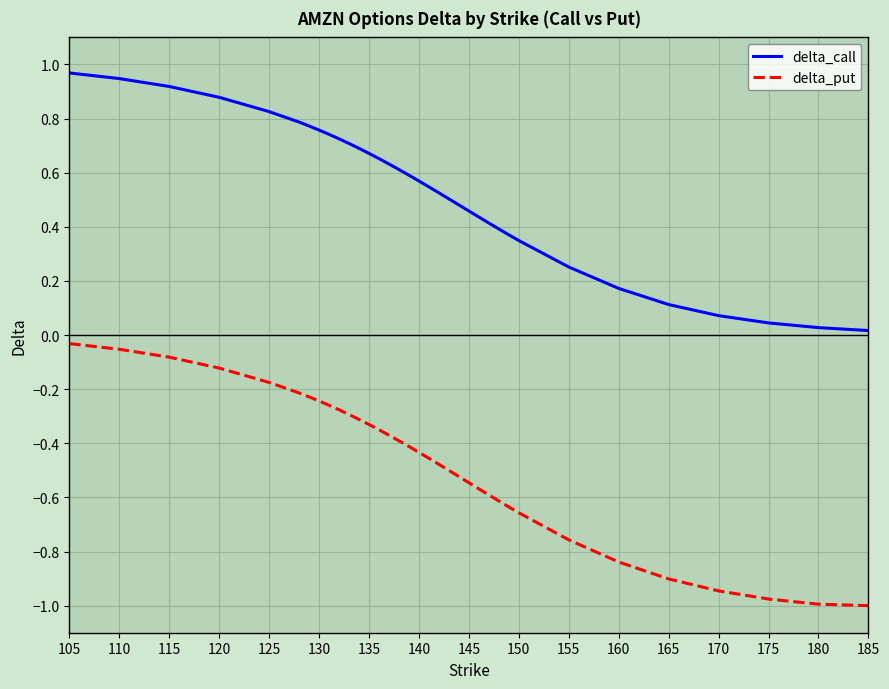

Which series has the largest total across all categories?

delta_call